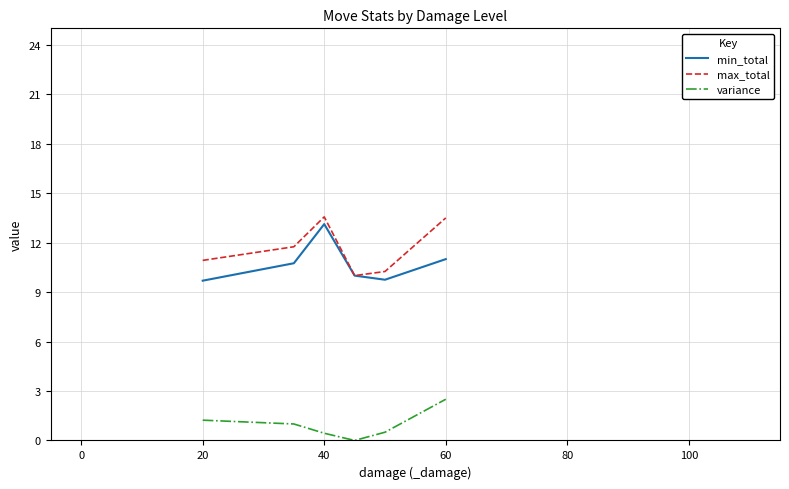

What are all the series names shown in the legend?

min_total, max_total, variance